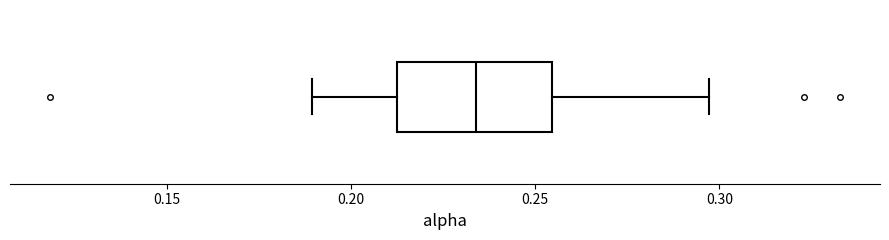

Where is the right edge of the box on the x-axis? The values are not printed on the chart, so give them approximately, as read against the axis.

0.255